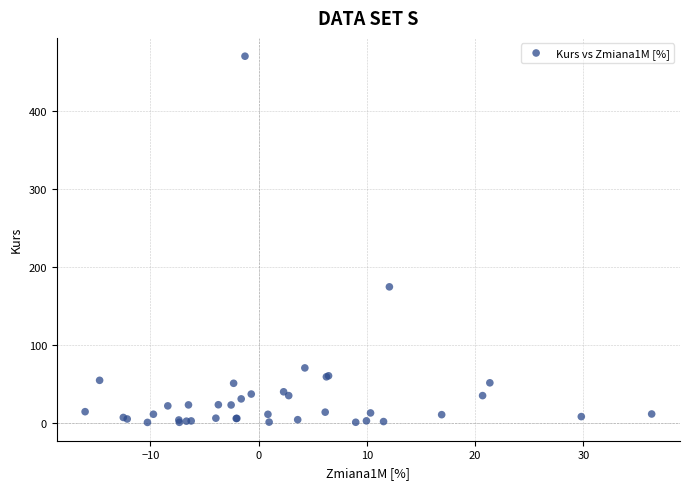

What Y value in the scatter plot is closest to 235?

174.4